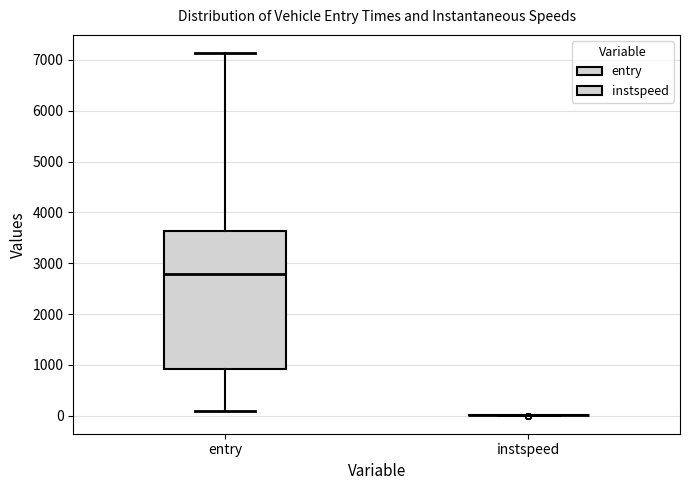

Reading left to right, read every box against the y-axis: the position of its median line, the range the box covers, and the ends of its whiskers. The values are not printed on the chart, so give them approximately, as read against the axis.

entry: median 2800, box 900 to 3600, whiskers 100 to 7100
instspeed: box collapsed to a line at 0, whiskers 0 to 0